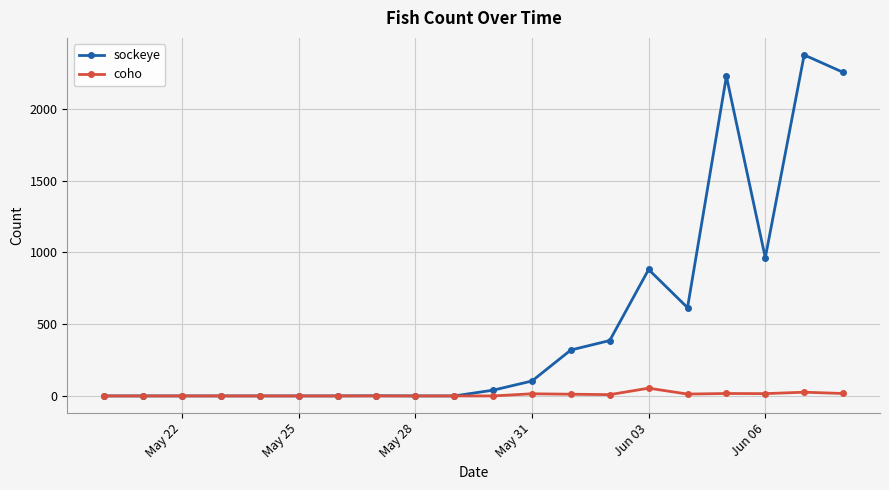

At how many categories does at least one series exceed 1017?

3